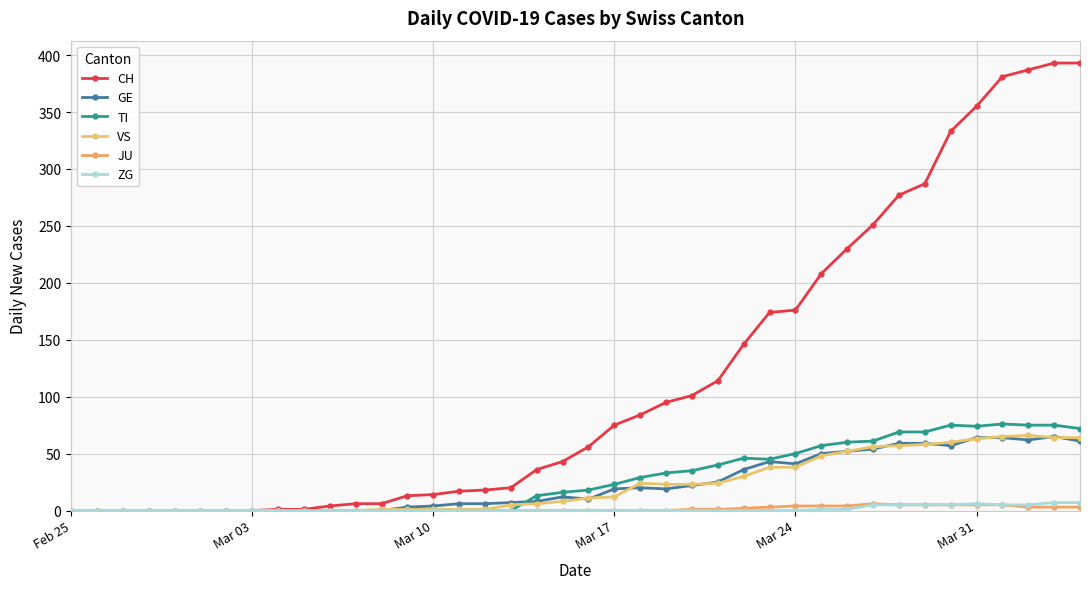

Does the chart have visible grid lines?

Yes